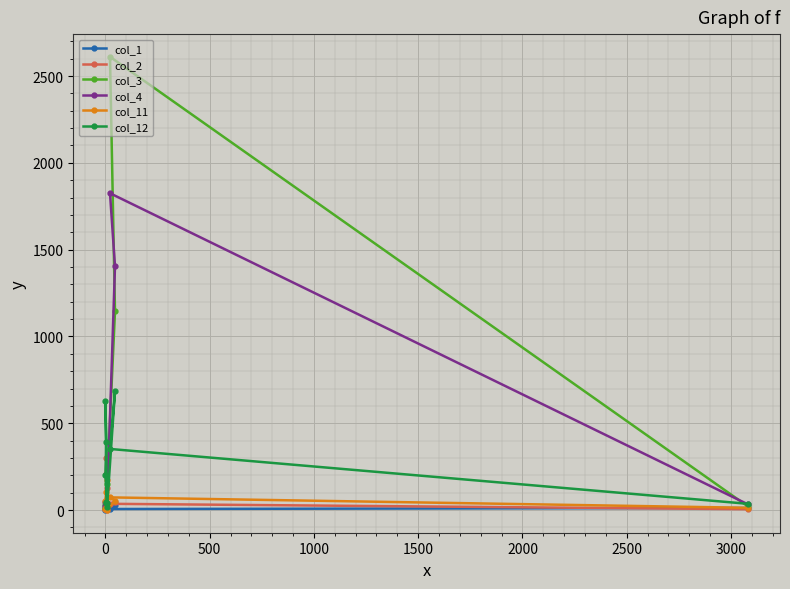

Is it true that col_12 equals 67 at 500?

False